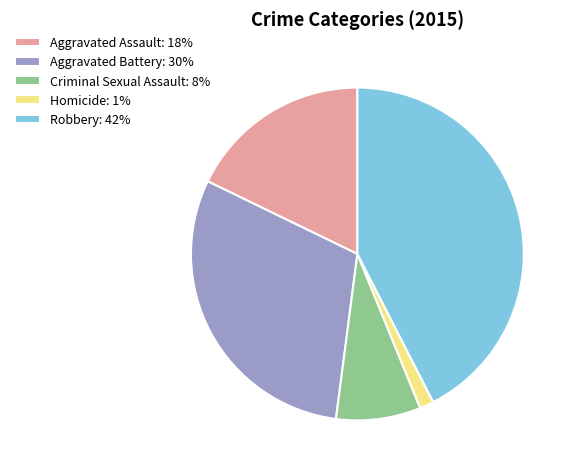

Count the number of slices in the pie.

5